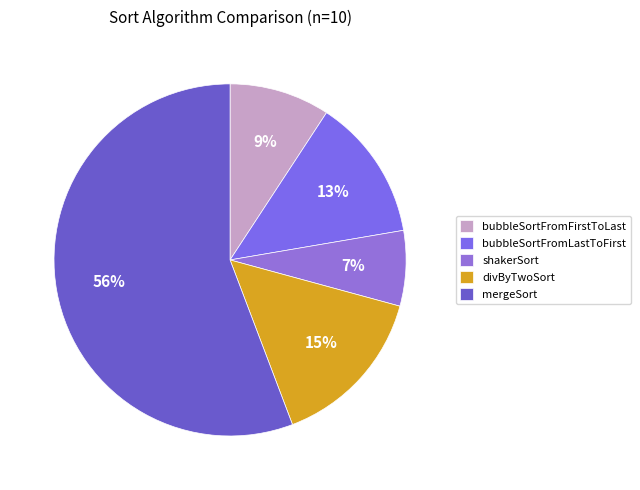

How much of the chart is everything except bubbleSortFromFirstToLast?

90.8%